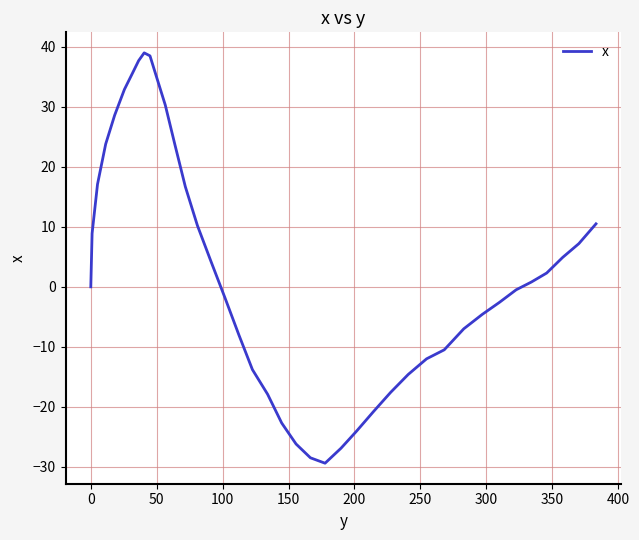

What is the difference between the maximum and minimum values?

68.4